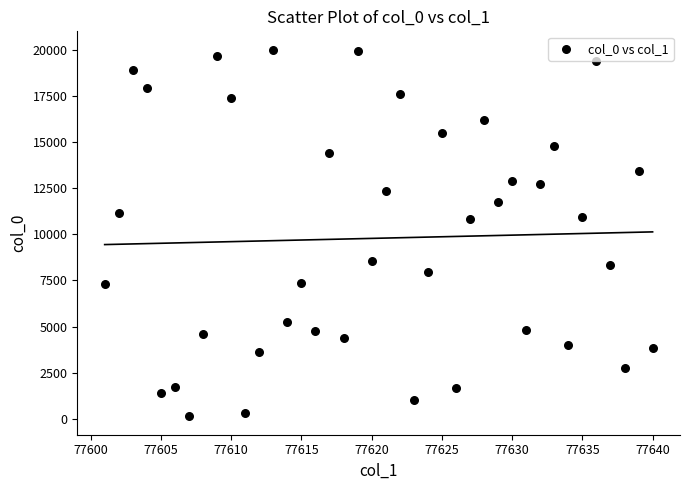

What is the range of X values (max minus min)?

39